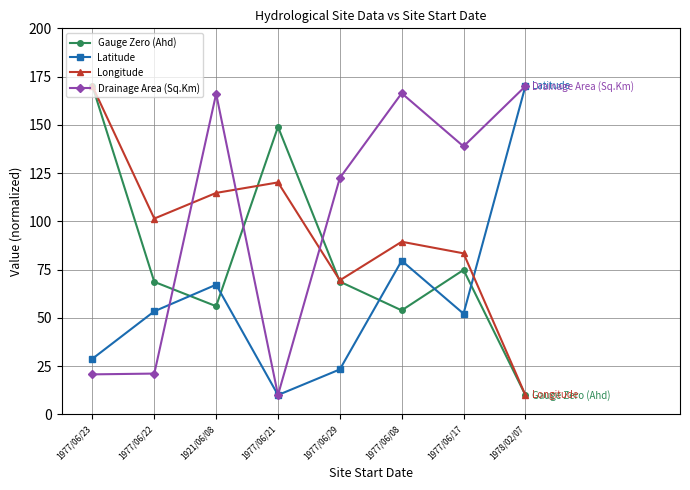

At how many categories does at least one series exceed 27?

8